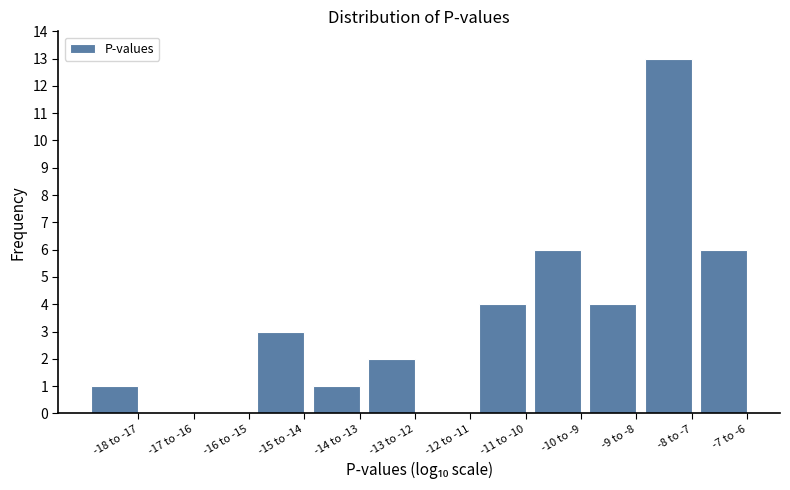

Reading left to right, list all the values displayed in this chart.

-18 to -17=1	-17 to -16=0	-16 to -15=0	-15 to -14=3	-14 to -13=1	-13 to -12=2	-12 to -11=0	-11 to -10=4	-10 to -9=6	-9 to -8=4	-8 to -7=13	-7 to -6=6